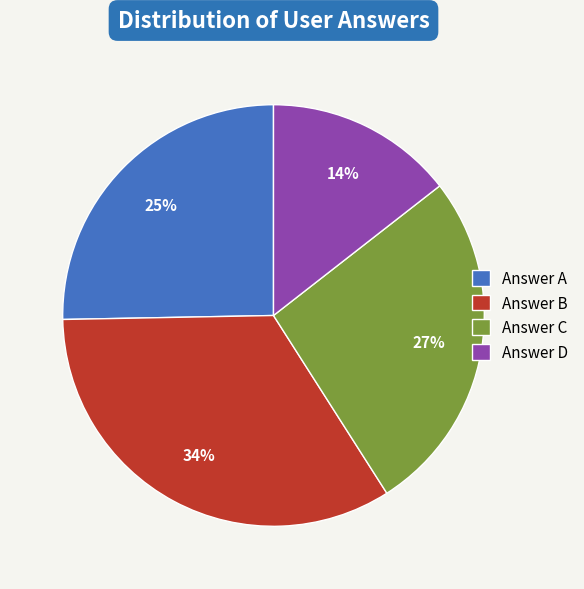

Rank the categories by value from lowest to highest.

Answer D, Answer A, Answer C, Answer B